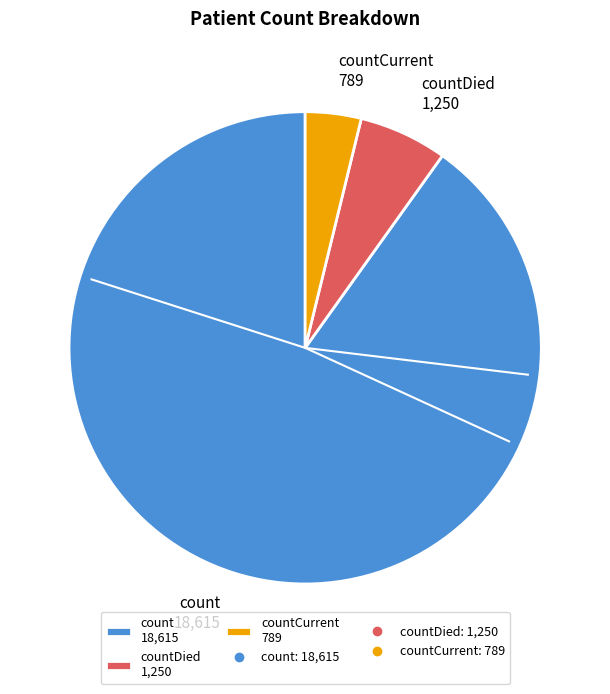

How many slices are in this pie chart?

3